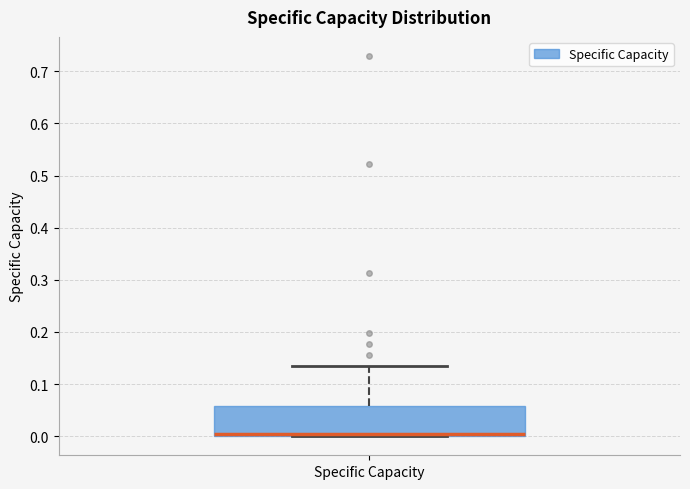

Read this box plot against the y-axis: the position of the median line, the range covered by the box, and the ends of both whiskers. The values are not printed on the chart, so give them approximately, as read against the axis.

median 0.00 (just above the box's lower edge), box 0.00 to 0.06, whiskers 0.00 to 0.14